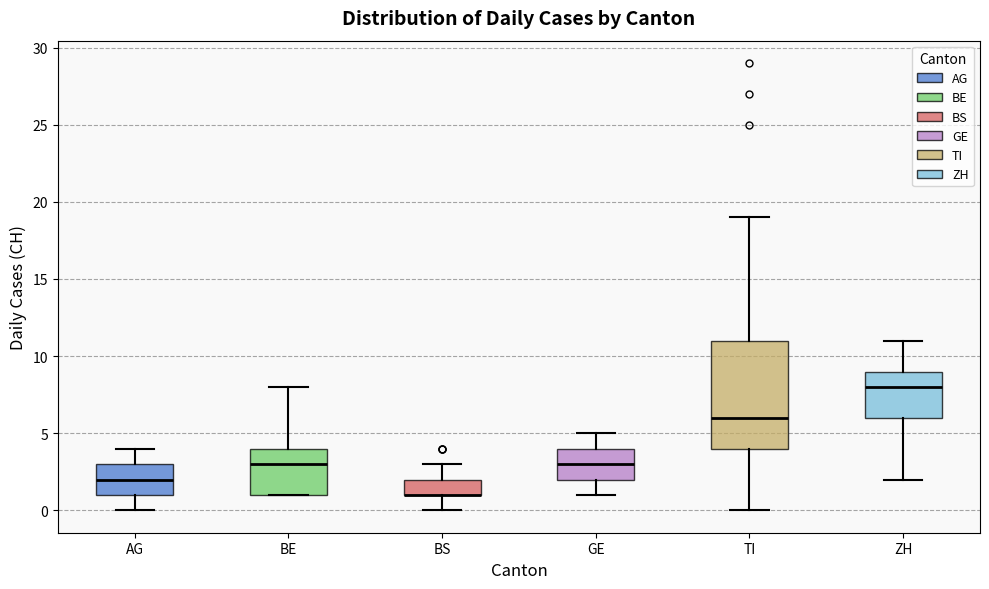

Which box is the tallest, from its lower edge to its upper edge?

TI